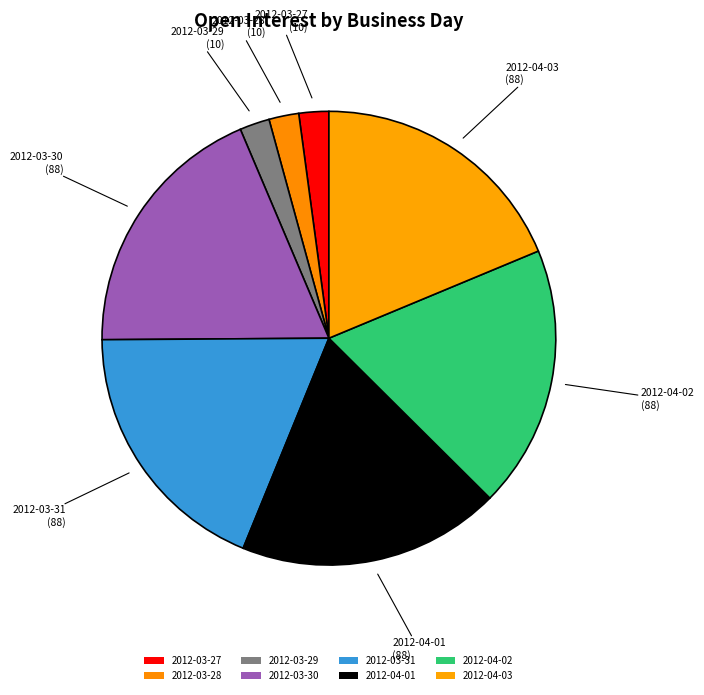

To the nearest percent, what is the average slice percentage?

12%